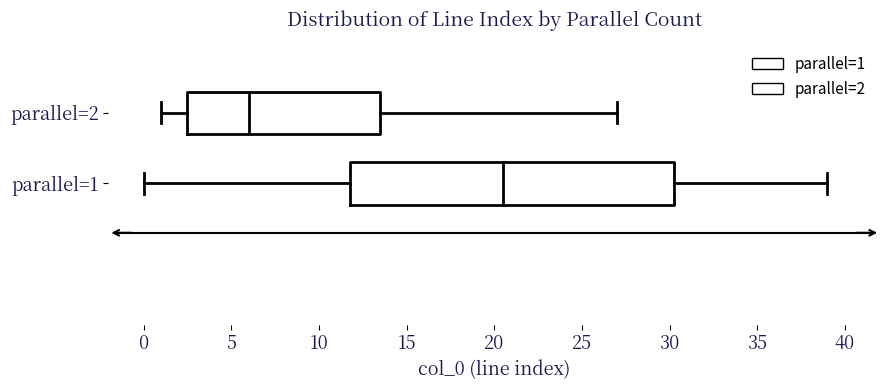

Where does the median line of the box for parallel=2 sit on the x-axis? The values are not printed on the chart, so give them approximately, as read against the axis.

6.0